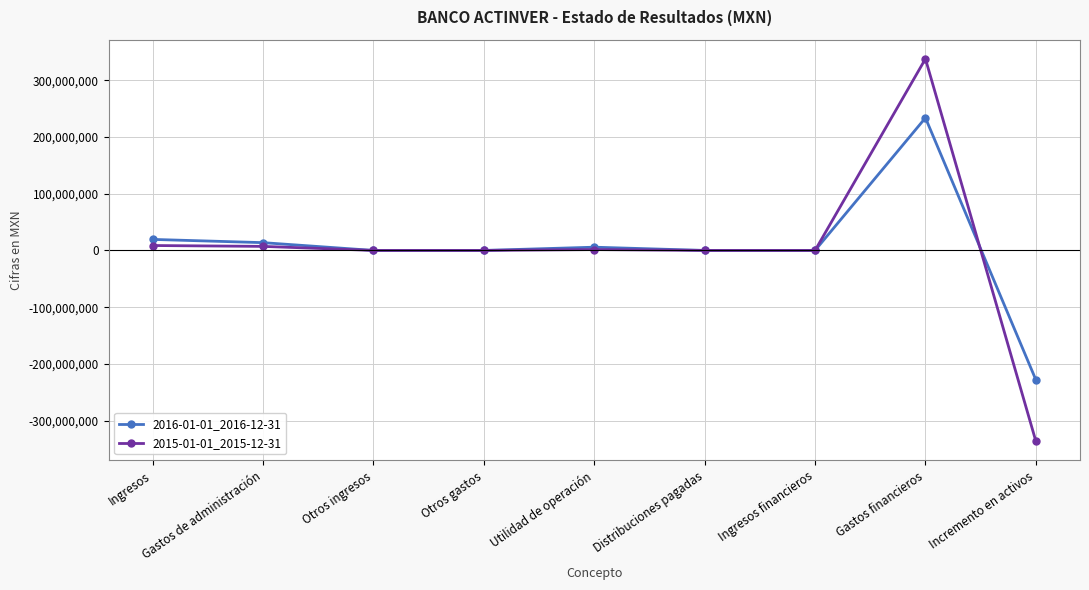

Between Otros ingresos and Gastos financieros, which series saw the biggest shift?

2015-01-01_2015-12-31